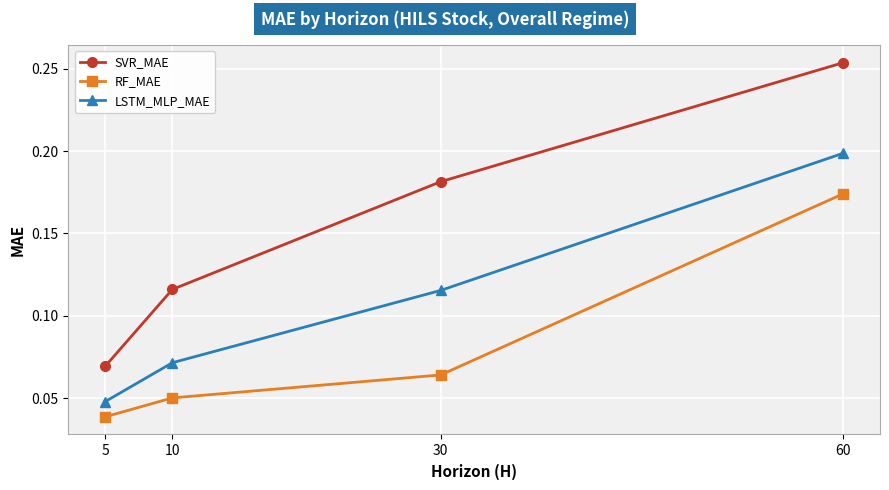

What are all the series names shown in the legend?

SVR_MAE, RF_MAE, LSTM_MLP_MAE